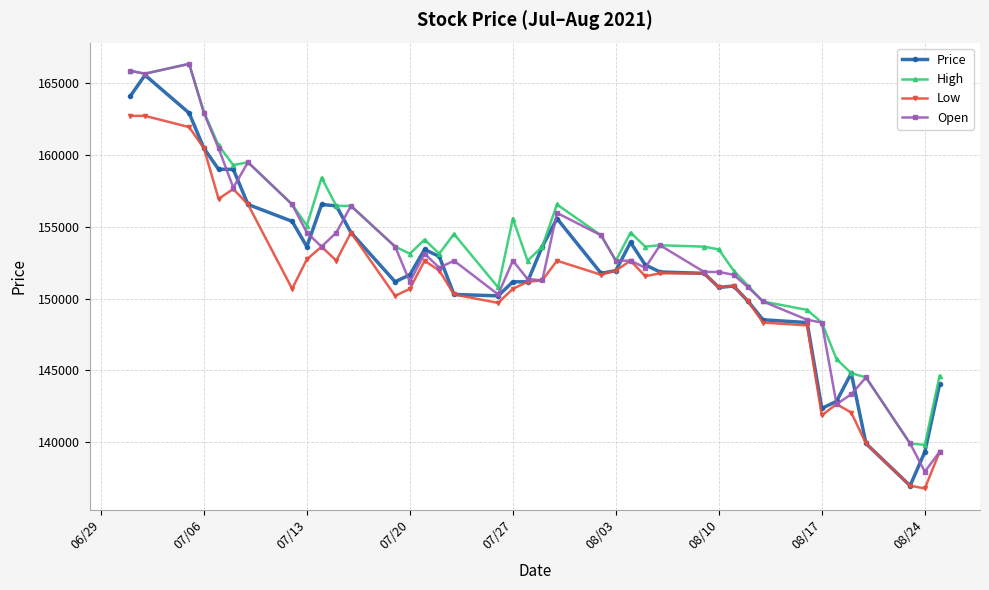

What is the value of the Price point at the 17th from the left?

150284